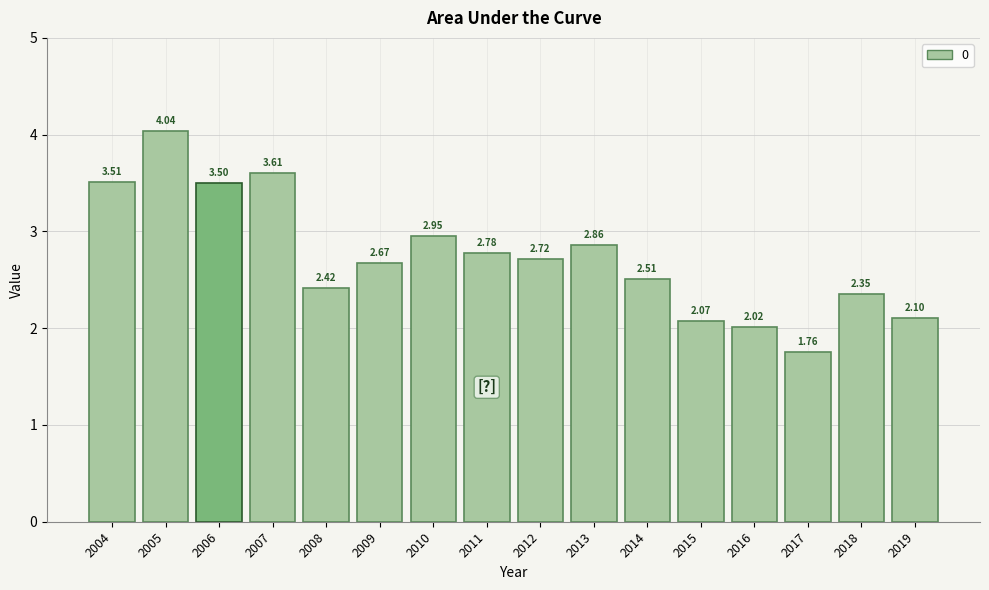

List the labels in order of value, largest first.

2005, 2007, 2004, 2006, 2010, 2013, 2011, 2012, 2009, 2014, 2008, 2018, 2019, 2015, 2016, 2017